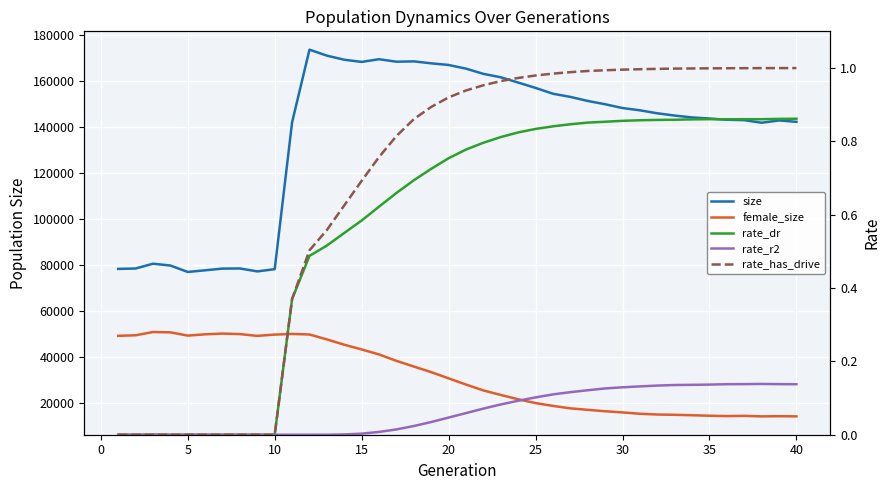

Which series has the largest range (max minus min)?

size